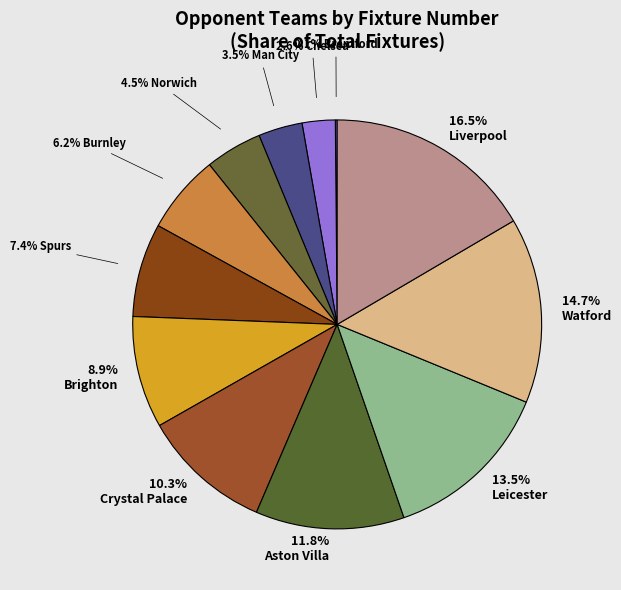

To the nearest percent, what is the combined percentage of Watford and Liverpool?

31%